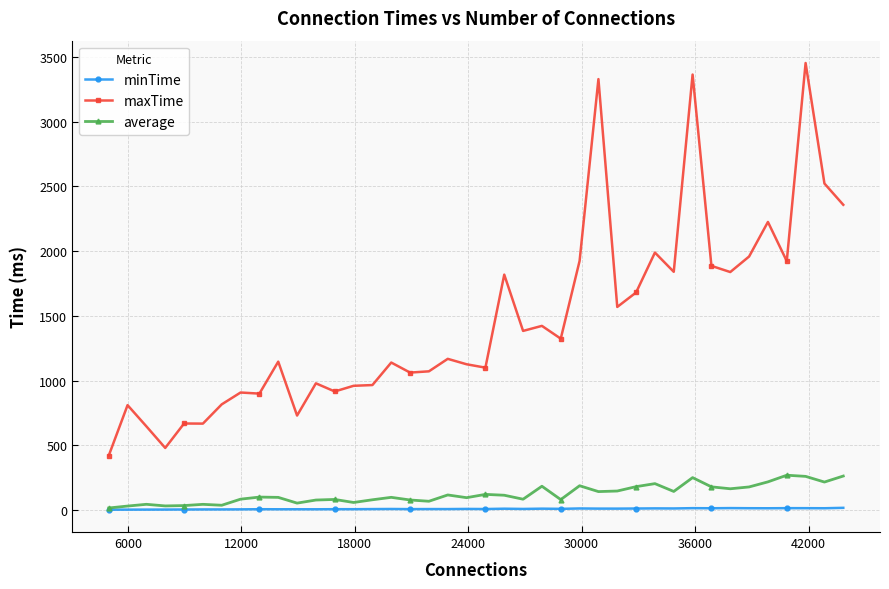

What is the maximum value shown in the chart?

3453.9